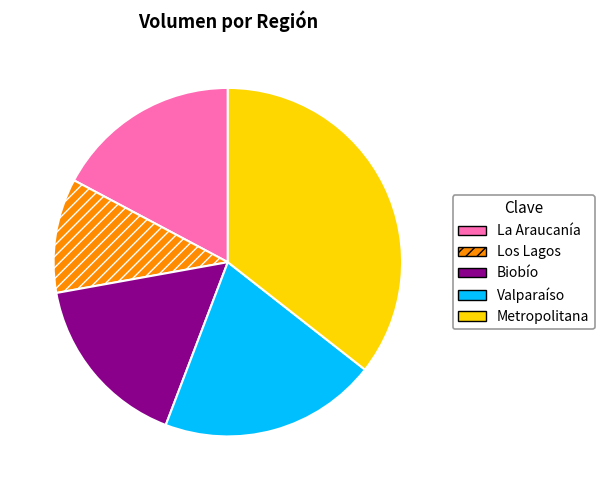

Which category has the smallest portion of the pie?

Los Lagos